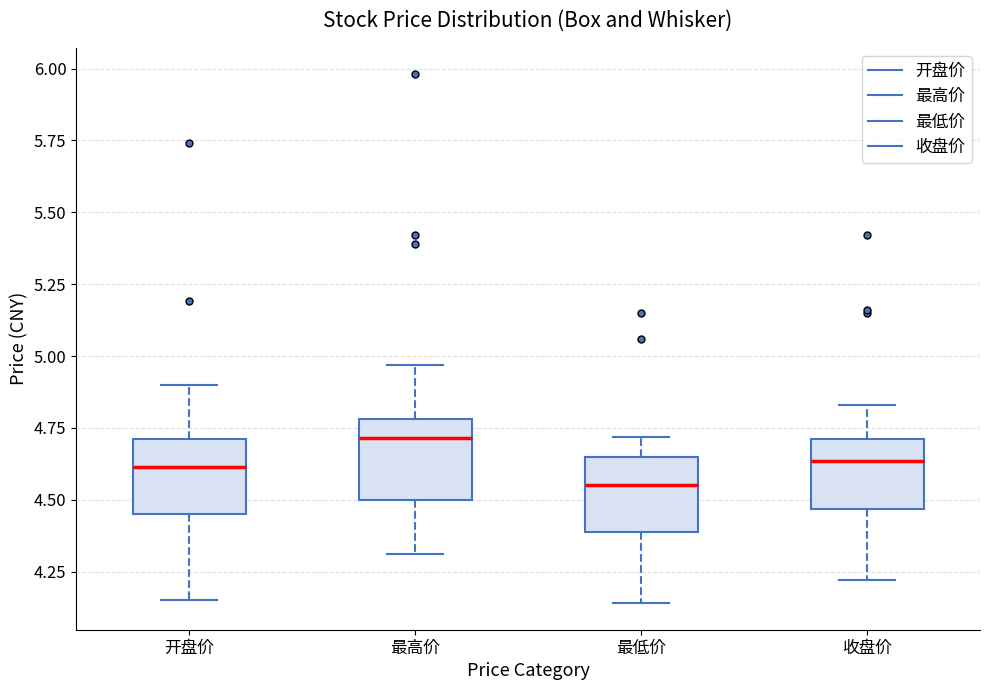

Where is the upper edge of the box for 收盘价 on the y-axis? The values are not printed on the chart, so give them approximately, as read against the axis.

4.70